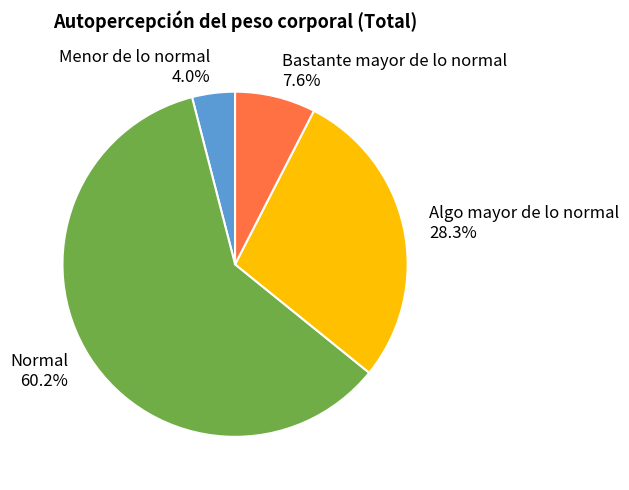

Does Normal represent more than half of the total?

Yes